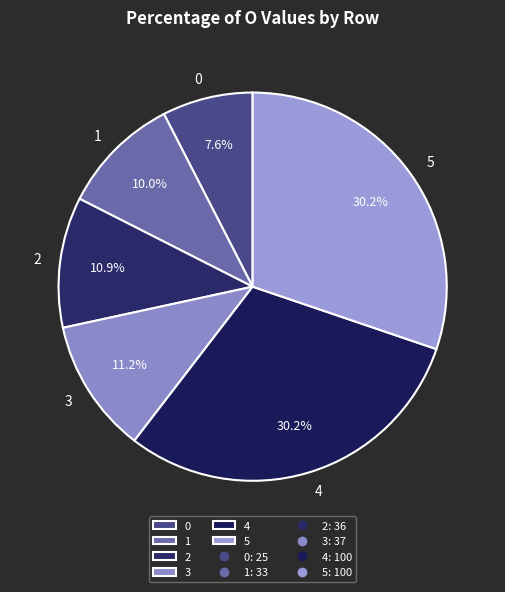

How many segments does this pie chart have?

6